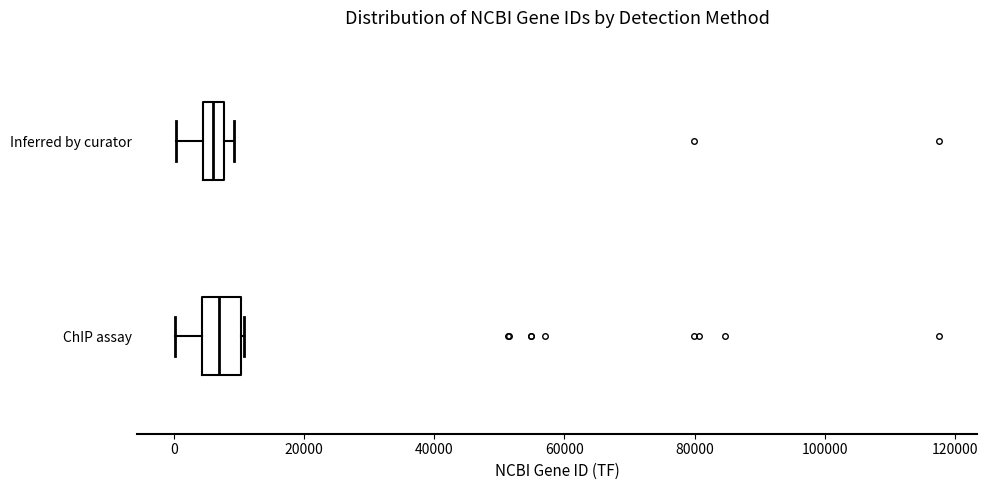

Where is the right edge of the box for ChIP assay on the x-axis? The values are not printed on the chart, so give them approximately, as read against the axis.

10000